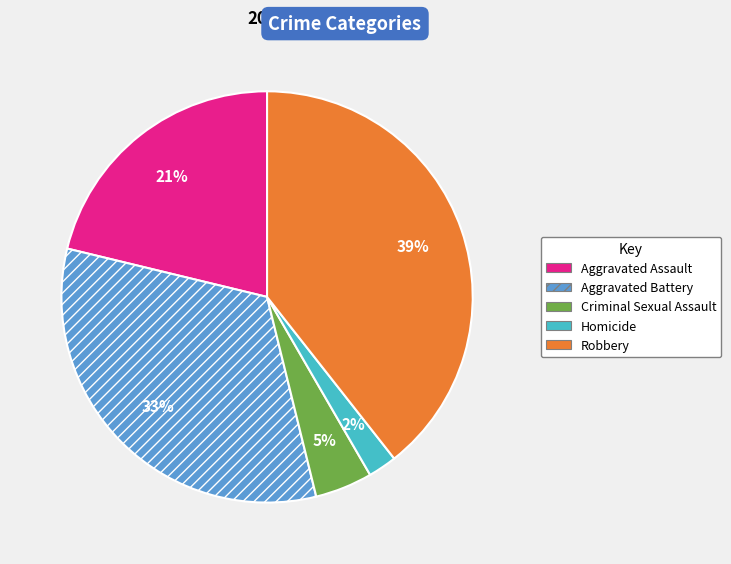

To the nearest percent, what is the combined percentage of Aggravated Battery and Homicide?

35%